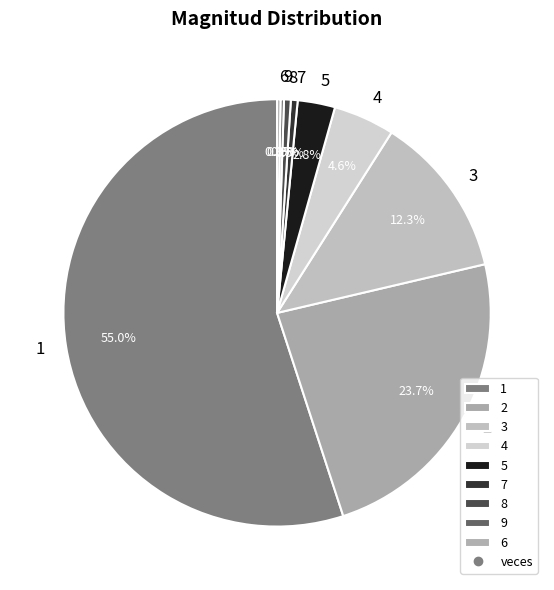

Is 1 the majority of the pie?

Yes